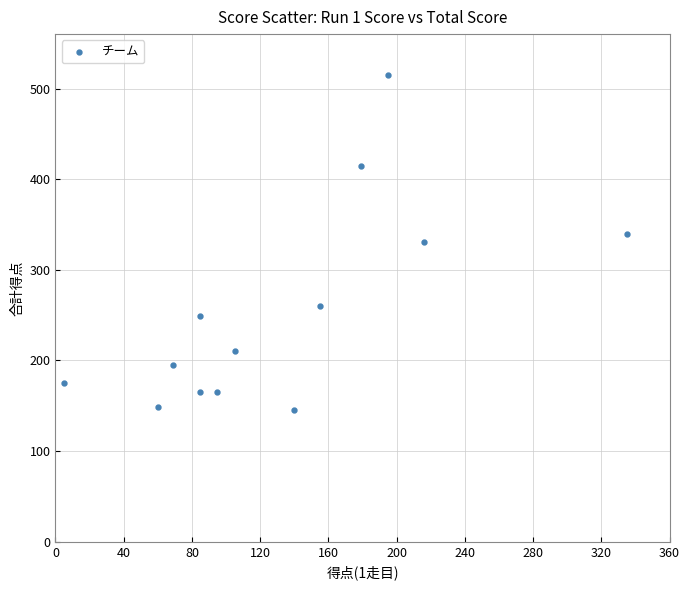

What is the range of X values (max minus min)?

330